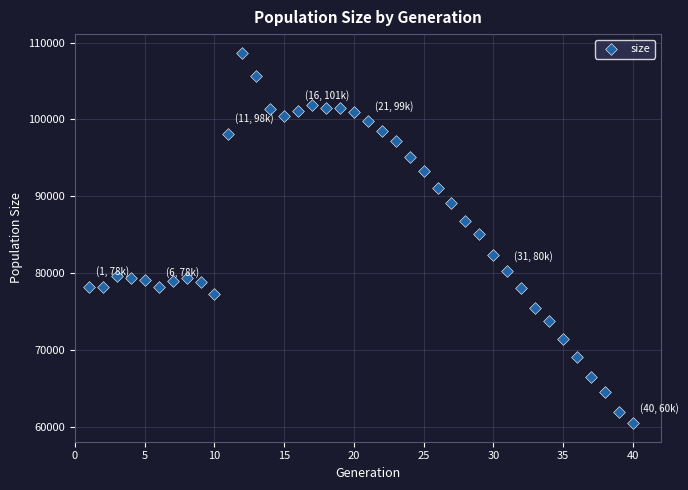

What is the range of X values (max minus min)?

39